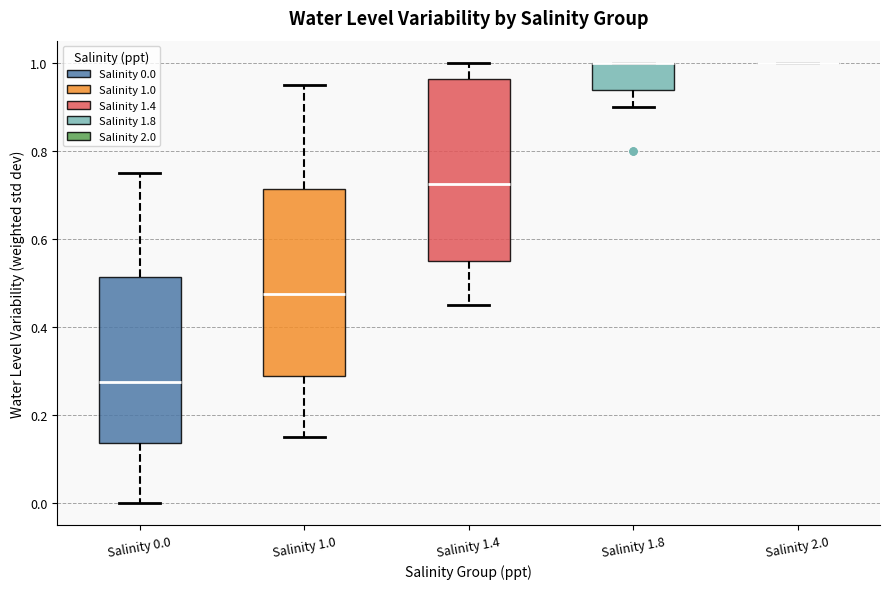

Reading left to right, read every box against the y-axis: the position of its median line, the range the box covers, and the ends of its whiskers. The values are not printed on the chart, so give them approximately, as read against the axis.

Salinity 0.0: median 0.28, box 0.14 to 0.52, whiskers 0.00 to 0.76
Salinity 1.0: median 0.48, box 0.28 to 0.72, whiskers 0.16 to 0.96
Salinity 1.4: median 0.72, box 0.56 to 0.96, whiskers 0.46 to 1.00
Salinity 1.8: median 1.00 (drawn on the box's upper edge), box 0.94 to 1.00, whiskers 0.90 to 1.00
Salinity 2.0: box collapsed to a line at 1.00, whiskers 1.00 to 1.00